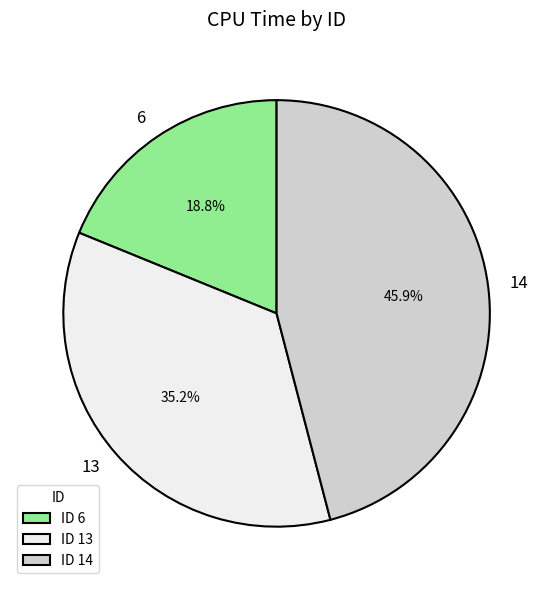

Count the number of slices in the pie.

3